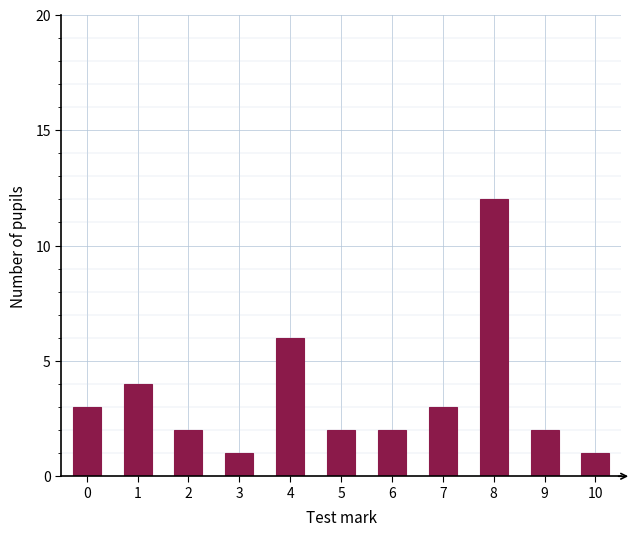

Reading left to right, what are all the values shown in this chart?

0=3	1=4	2=2	3=1	4=6	5=2	6=2	7=3	8=12	9=2	10=1